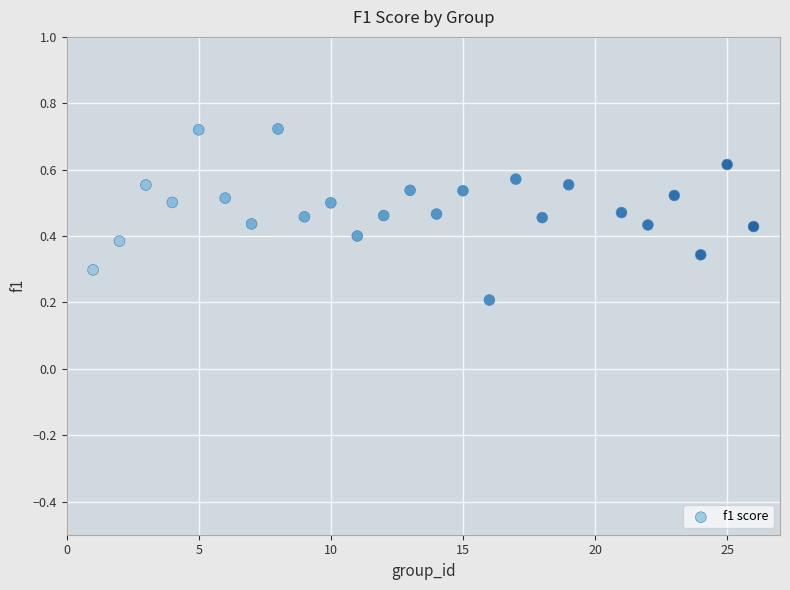

How many data points are displayed?

25